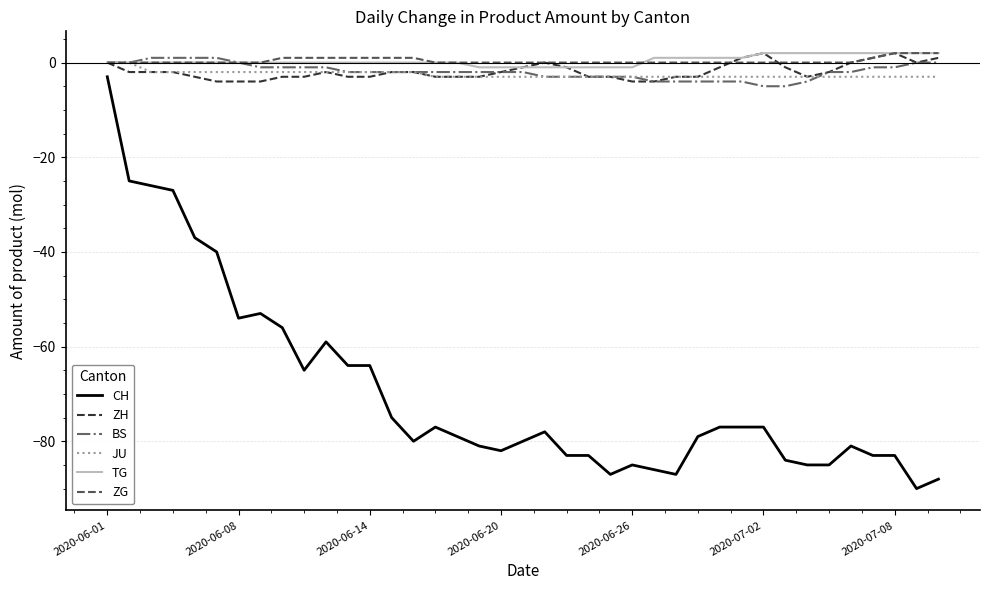

True or false: CH and TG intersect in this chart.

False